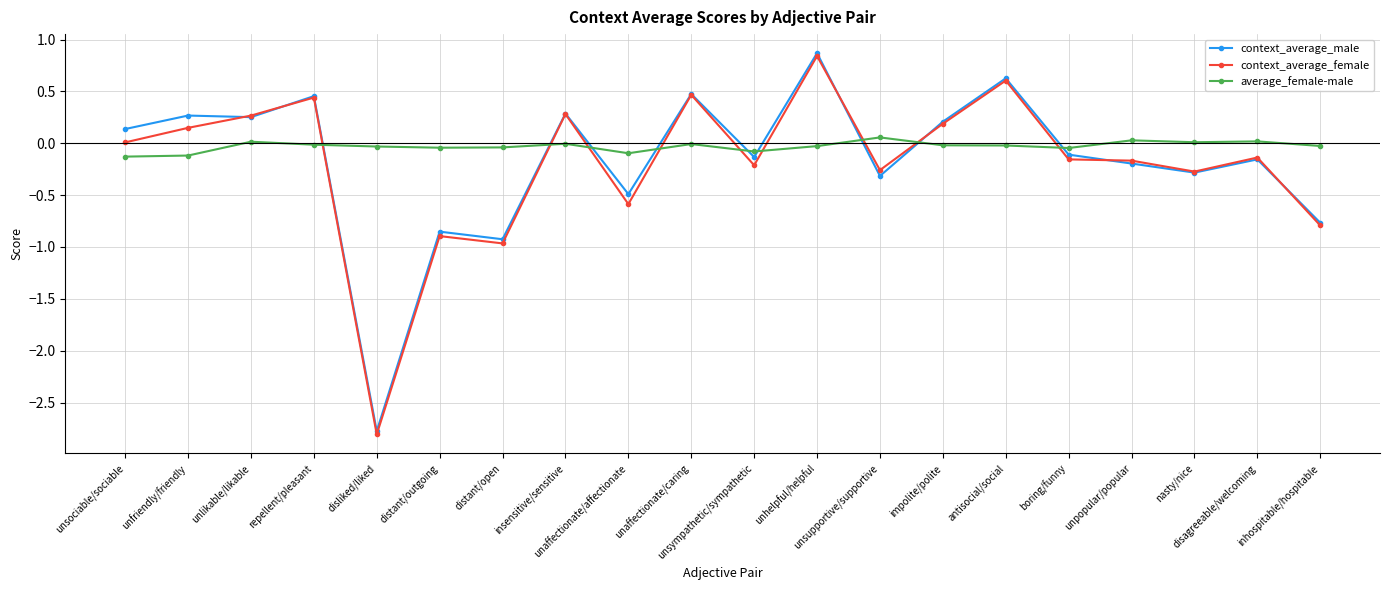

True or false: context_average_male and average_female-male cross at least once.

True